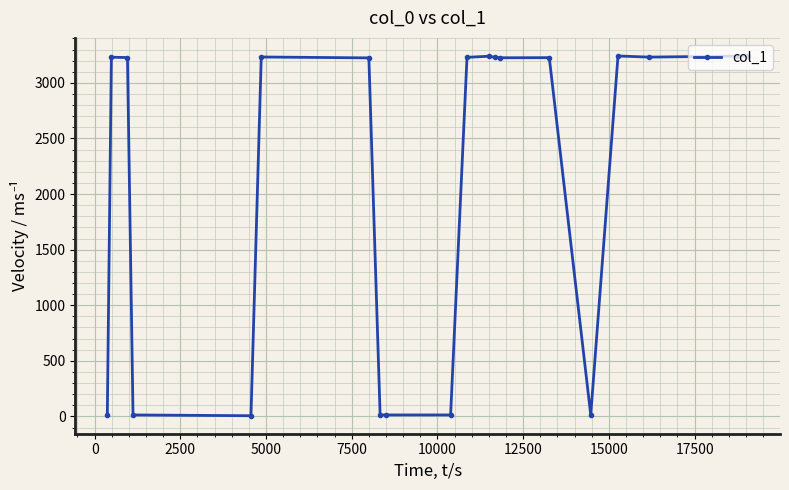

What is the difference between the maximum and minimum values?

3237